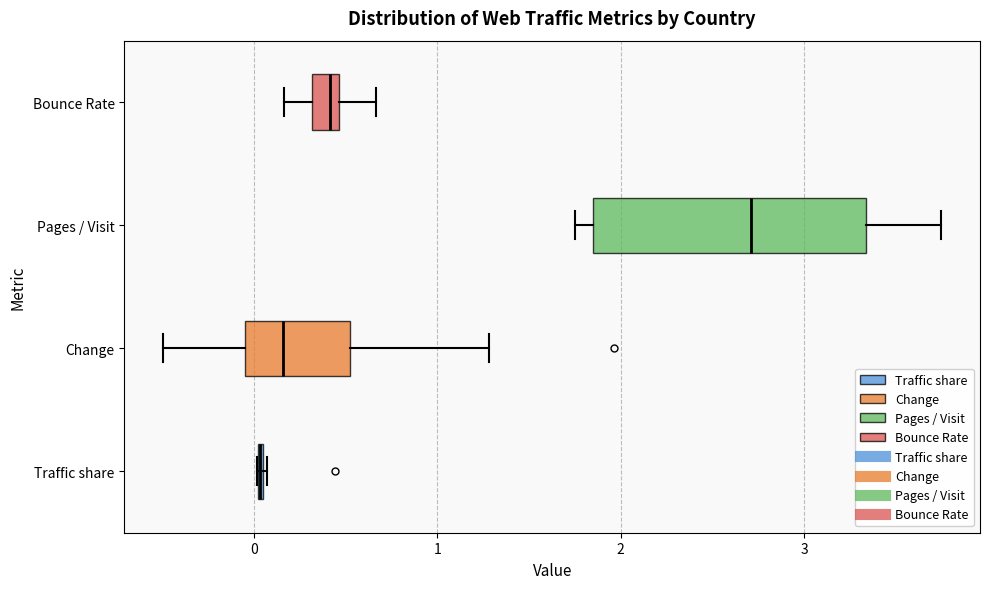

Where is the right edge of the box for Change on the x-axis? The values are not printed on the chart, so give them approximately, as read against the axis.

0.5